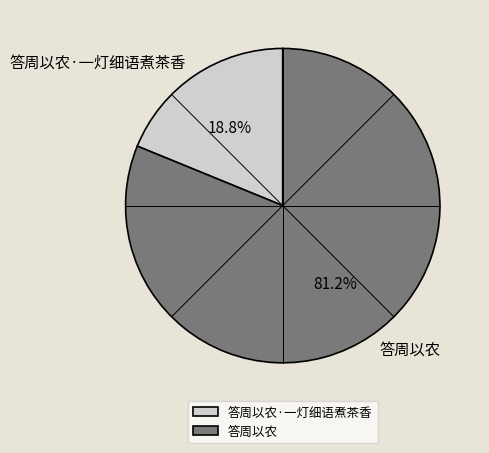

To the nearest percent, what is the average slice percentage?

50%